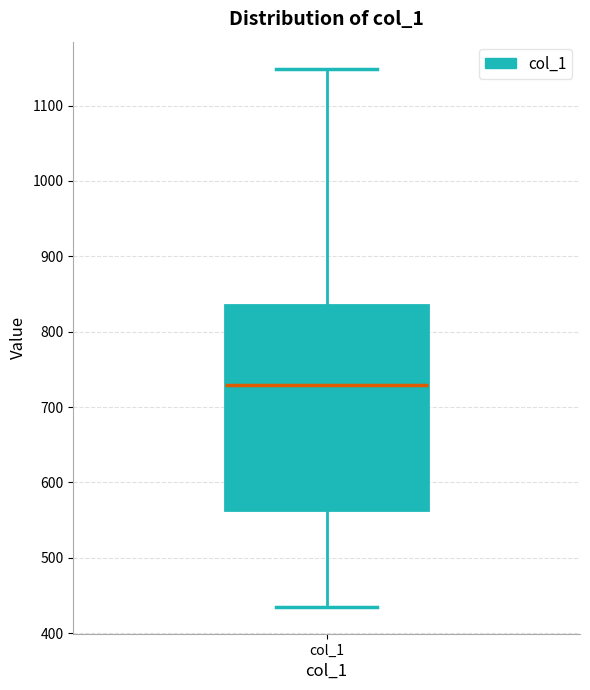

Read this box plot against the y-axis: the position of the median line, the range covered by the box, and the ends of both whiskers. The values are not printed on the chart, so give them approximately, as read against the axis.

median 730, box 560 to 840, whiskers 440 to 1150